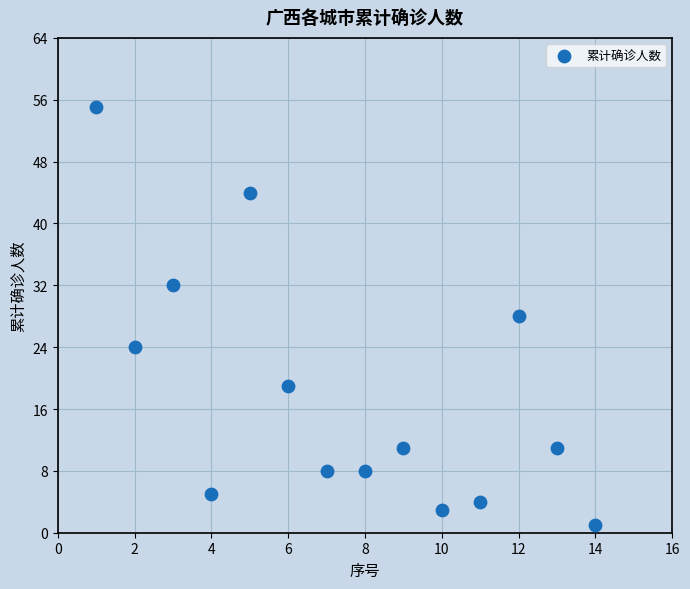

What is the range of X values (max minus min)?

13